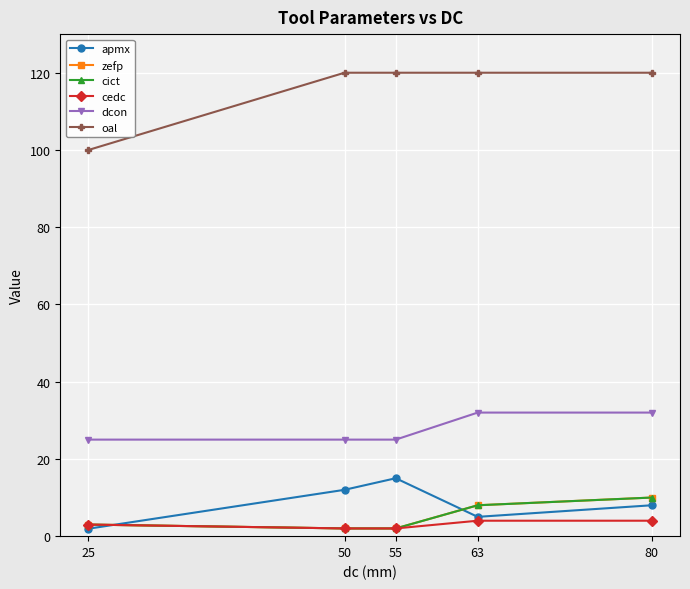

What is the sum of the cedc values at 55 and 25?

5.0